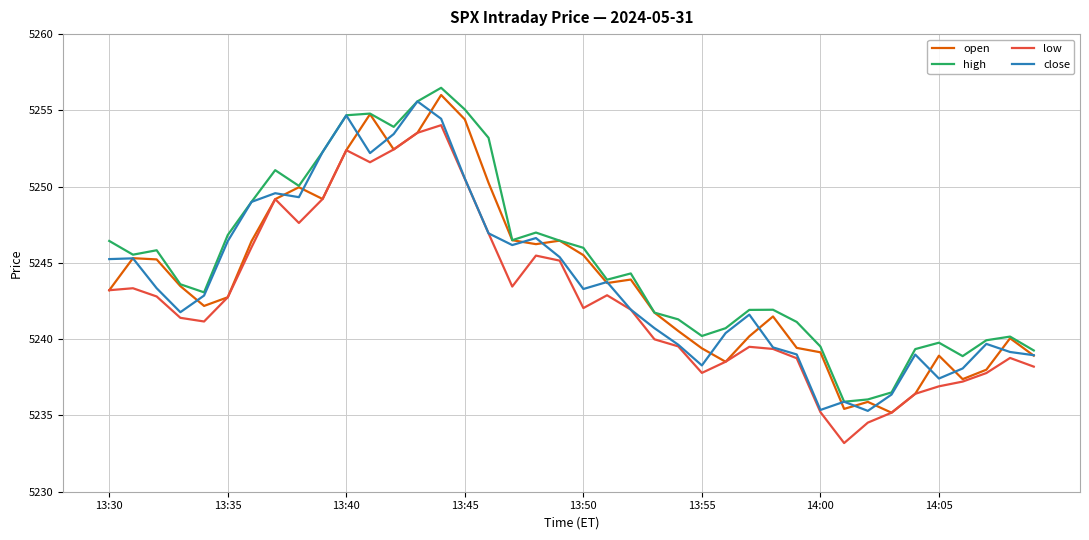

True or false: low and high intersect in this chart.

False